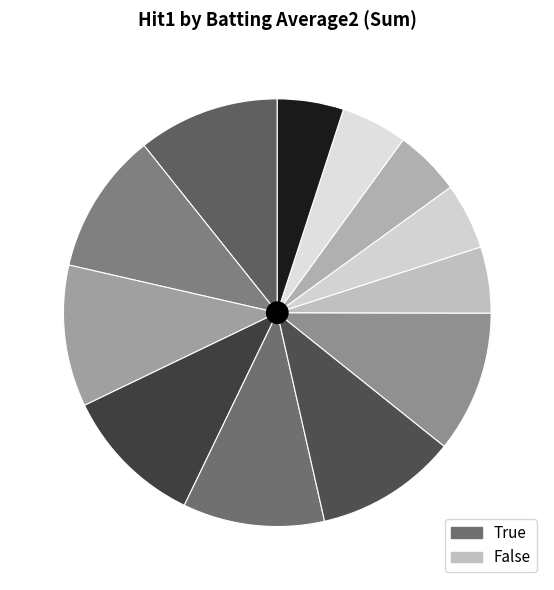

What is the largest slice in the pie chart?

True